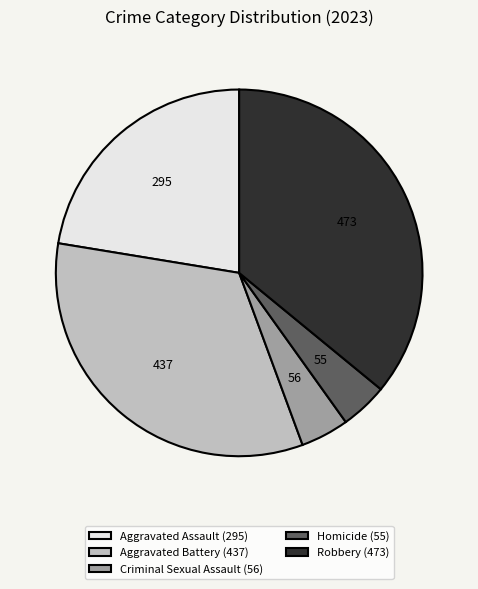

True or false: Aggravated Assault accounts for 15% of the total.

False